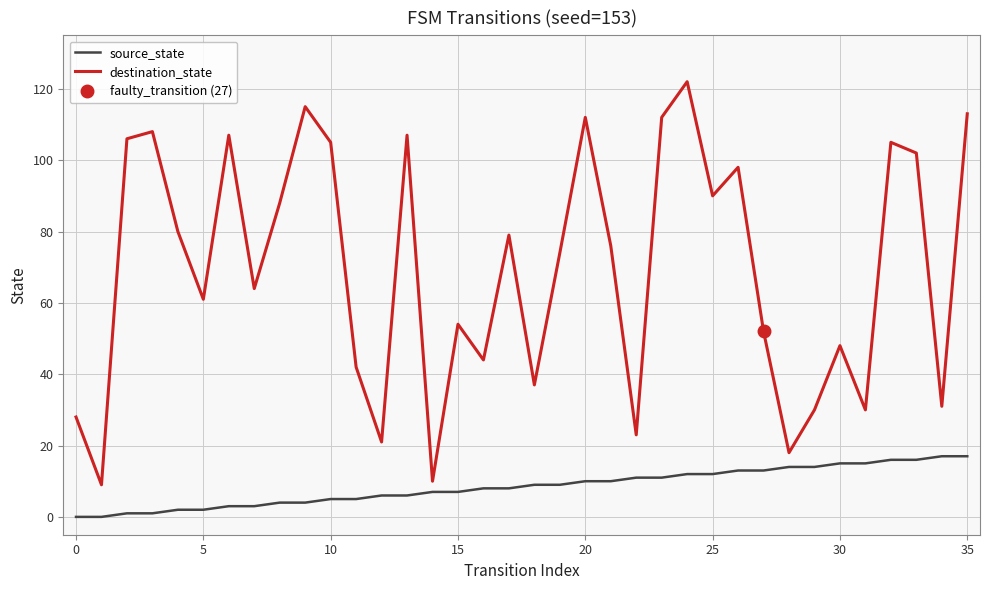

What is the highest value of the source_state series?

17